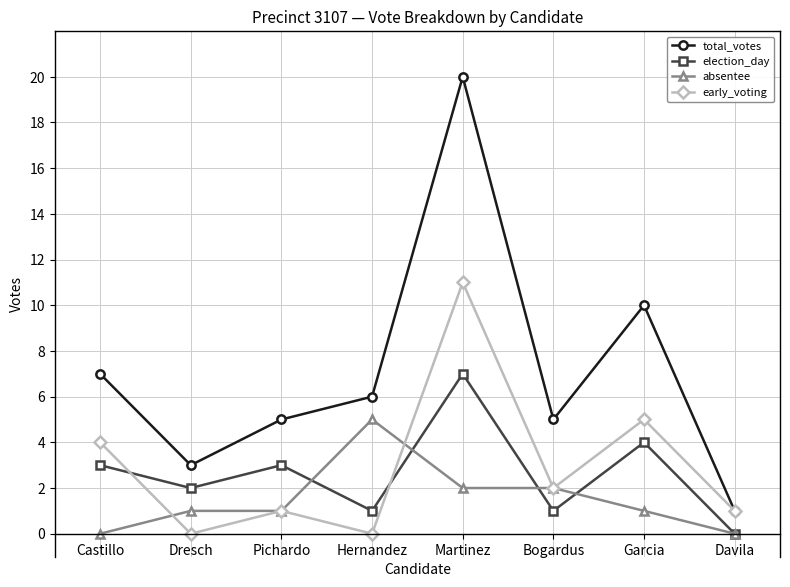

True or false: absentee and total_votes intersect in this chart.

False